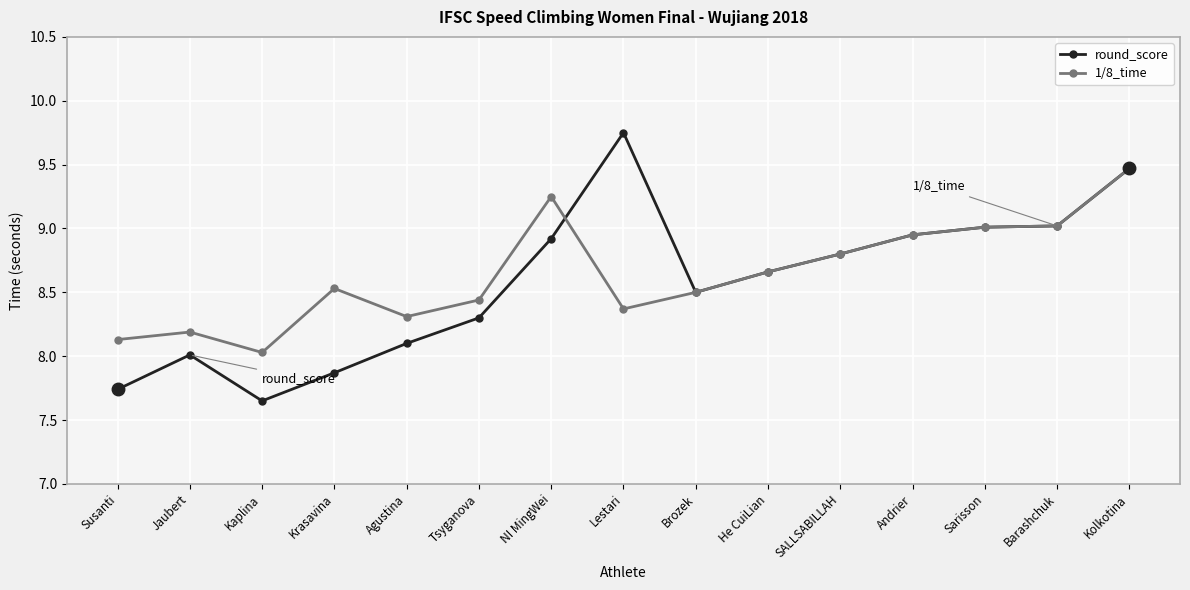

What position from the right is Andrier?

4